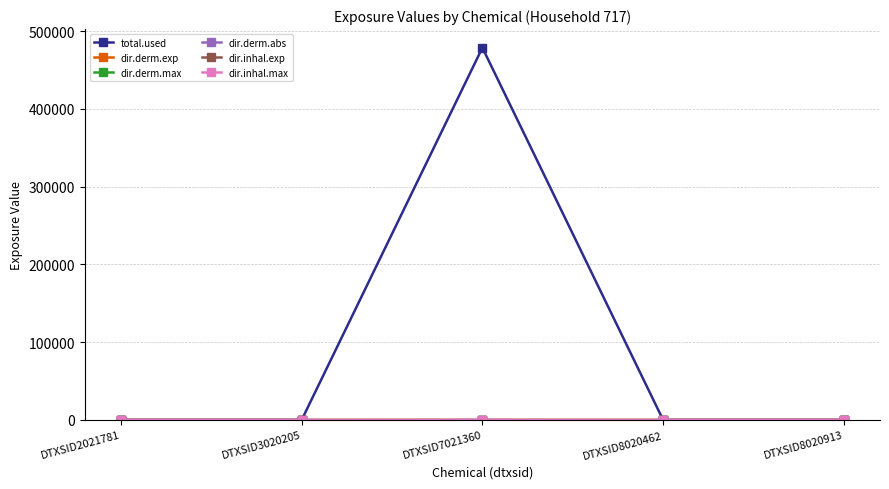

How many series are shown in this chart?

6